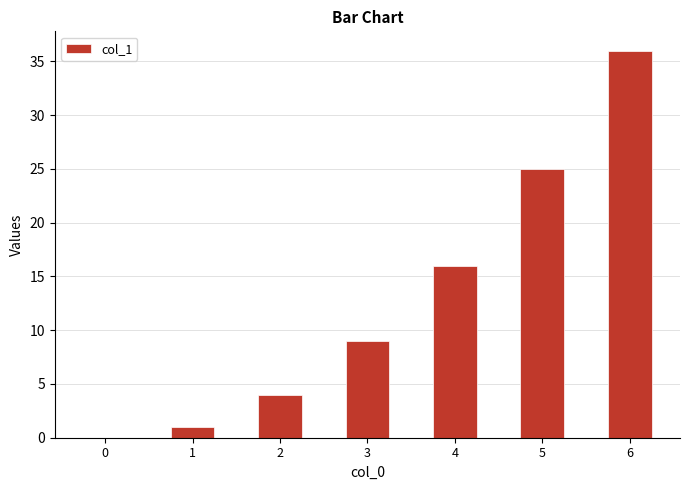

What is the change in value from 5 to 6?

+11